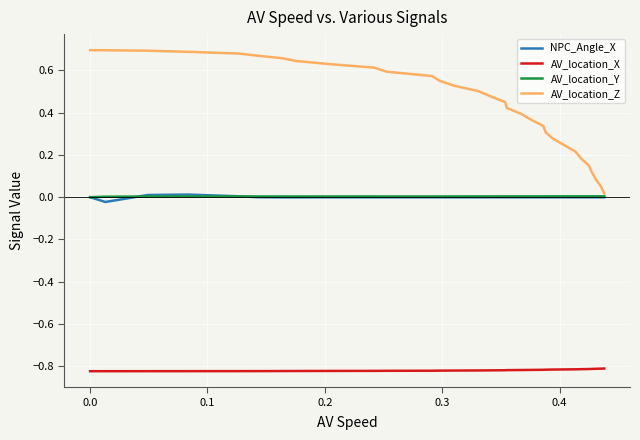

Which series has the largest total across all categories?

AV_location_Z